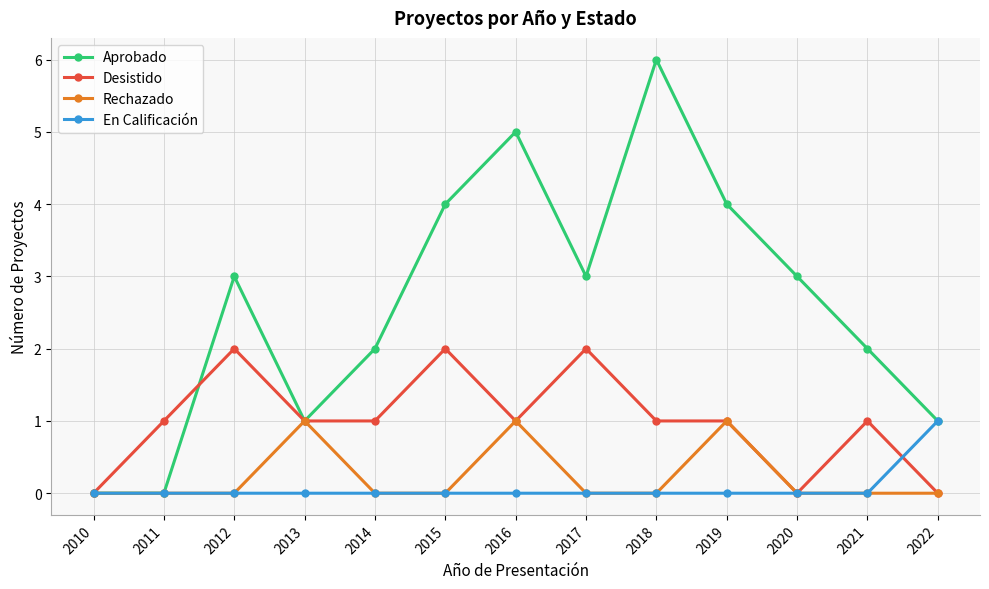

What are all the series names shown in the legend?

Aprobado, Desistido, Rechazado, En Calificación